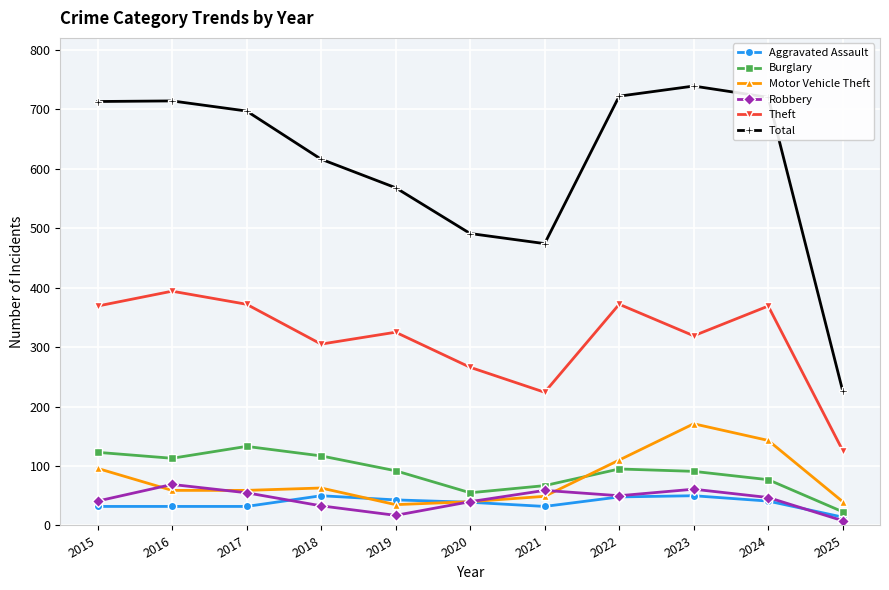

What is the minimum value shown in the chart?

8